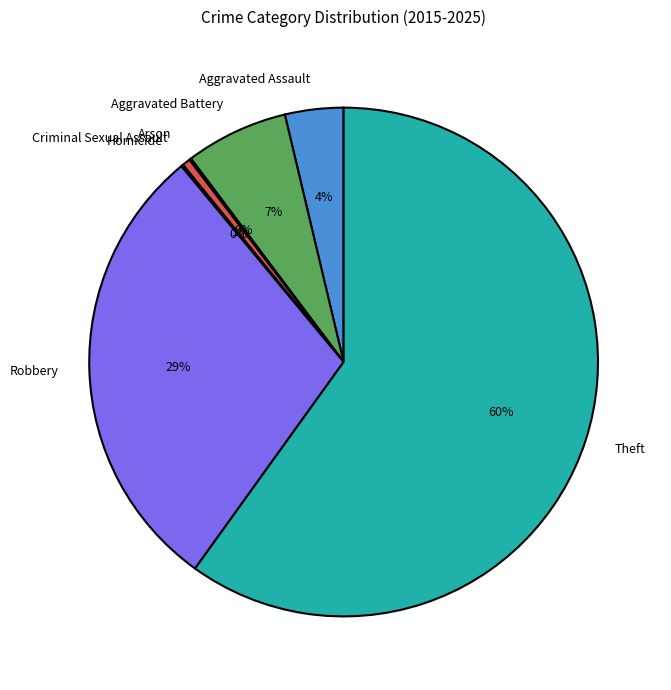

Between Aggravated Battery and Aggravated Assault, which is larger?

Aggravated Battery